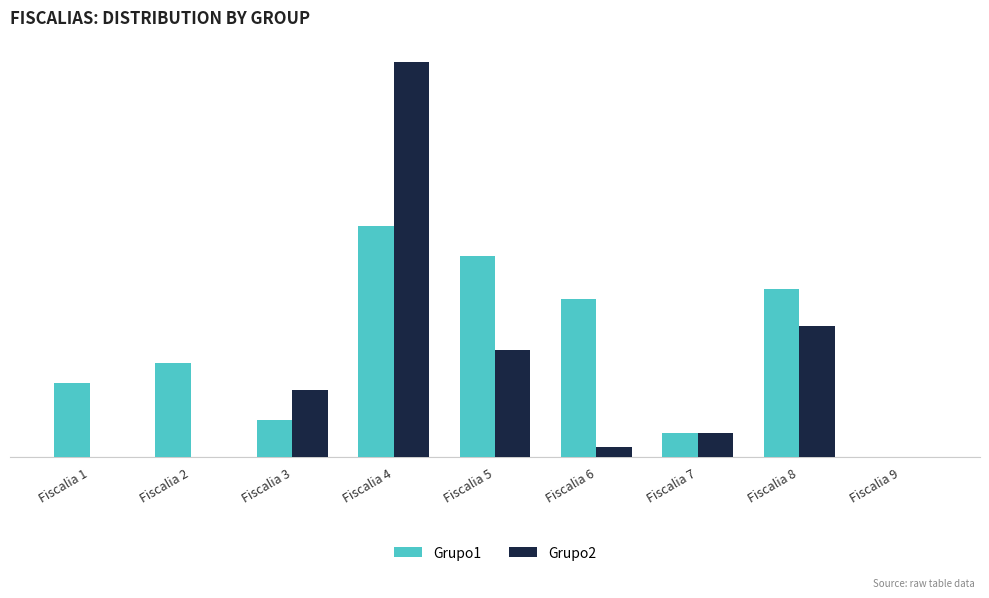

What is the value of the Grupo2 bar at the 5th from the left?

32